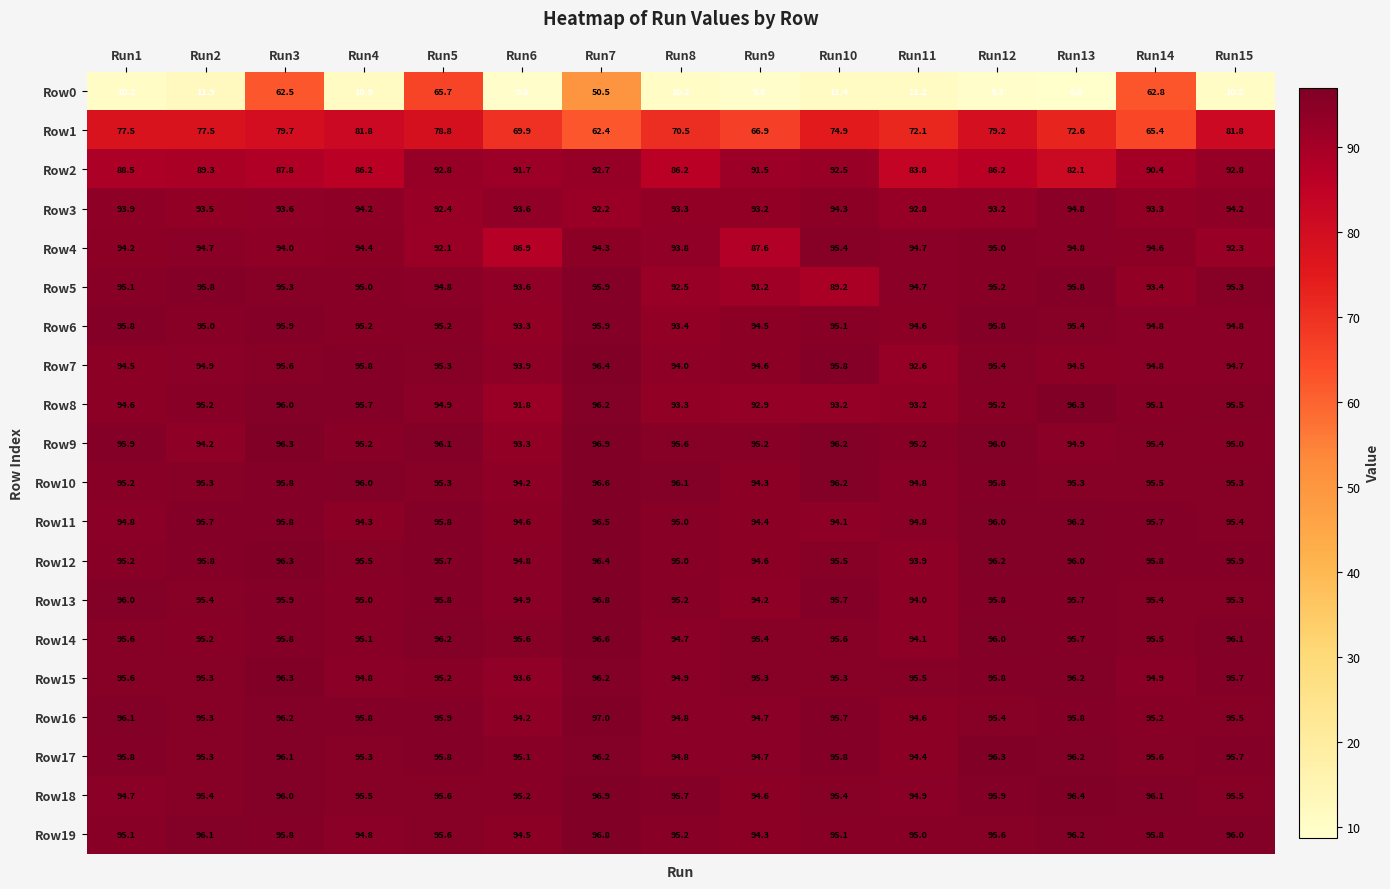

What is the difference between the maximum and minimum values in the Row18 series?

2.3